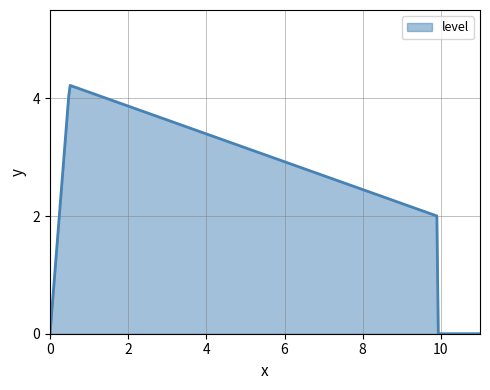

How many categories are shown in the chart?

300